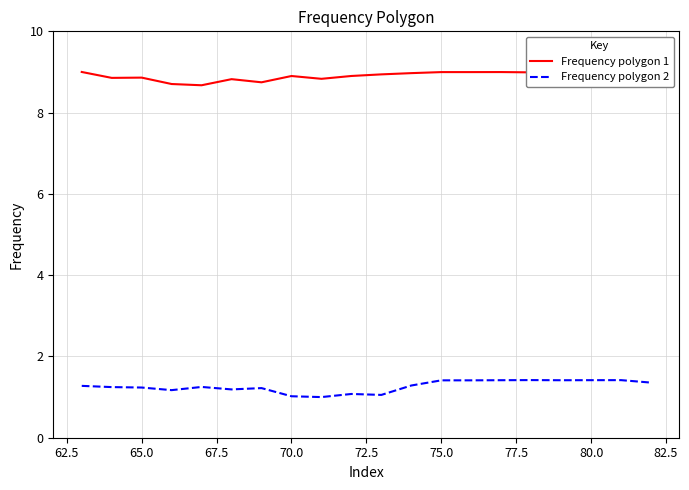

What is the smallest value displayed?

1.0